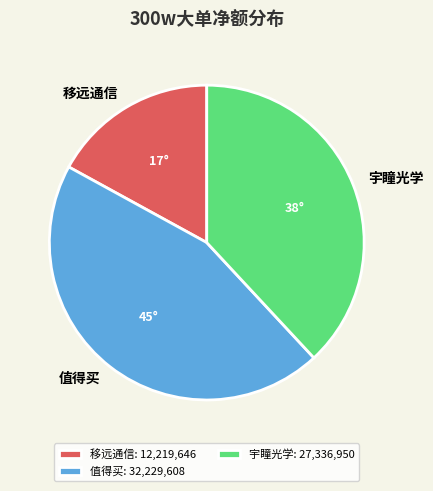

Is the sum of 宇瞳光学 and 移远通信 greater than half?

Yes